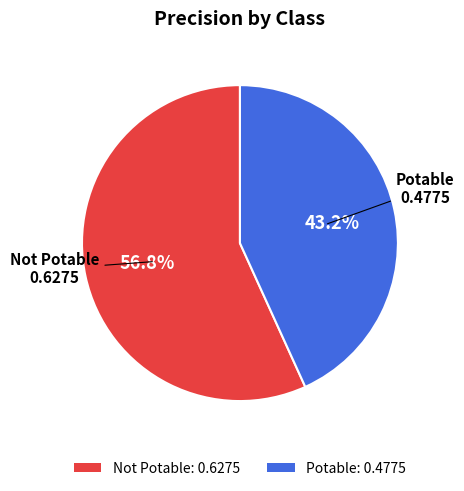

Is there a majority slice in this chart?

Yes